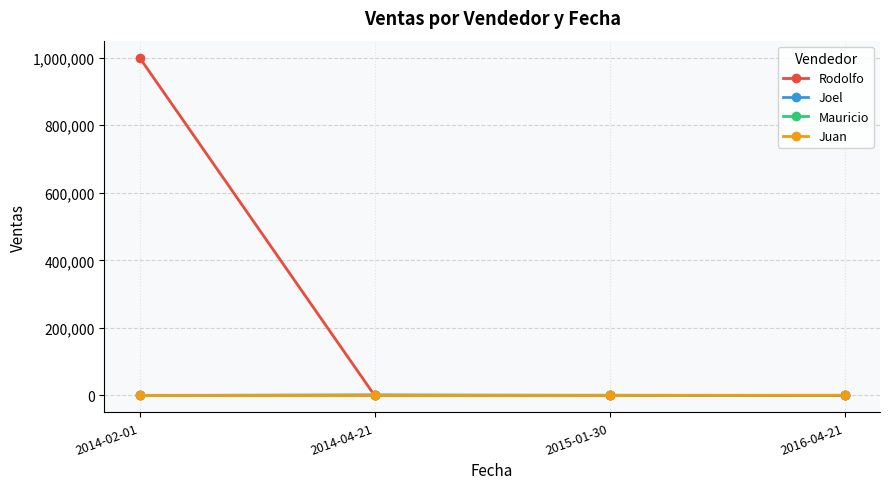

What is the difference between the highest and lowest values at 2016-04-21?

846